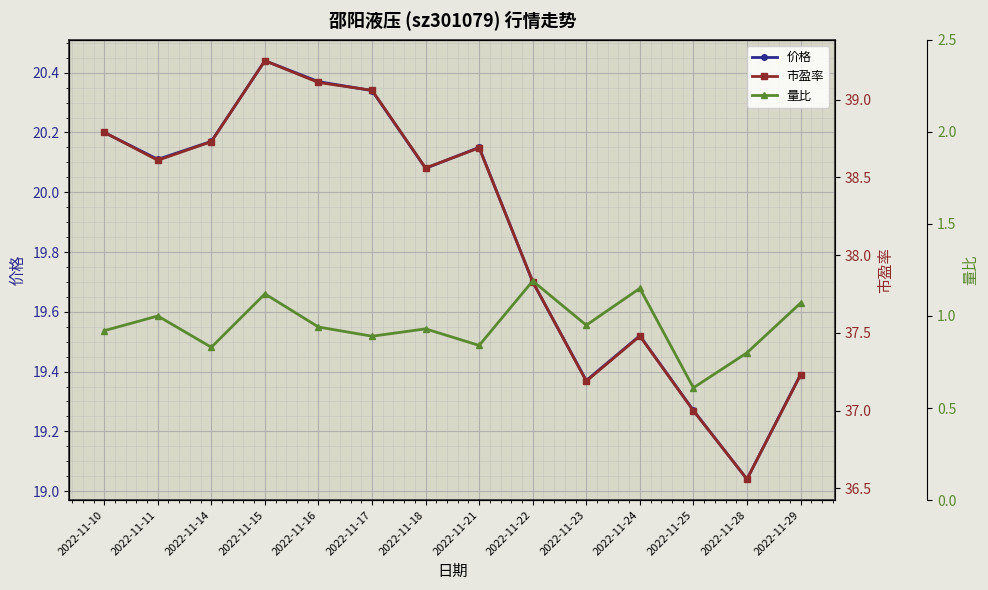

Which has a higher value, 2022-11-23 or 2022-11-25?

2022-11-23